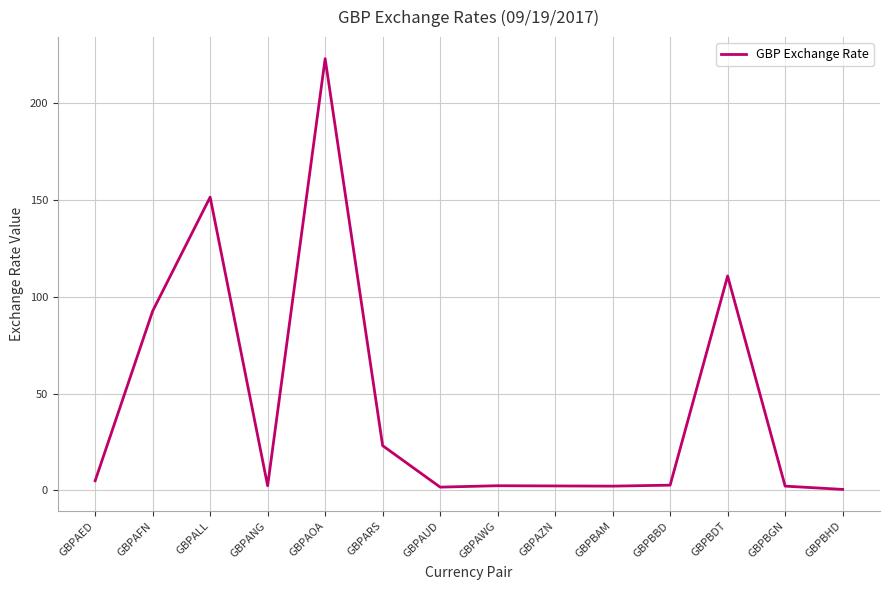

What position from the left is GBPAOA?

5